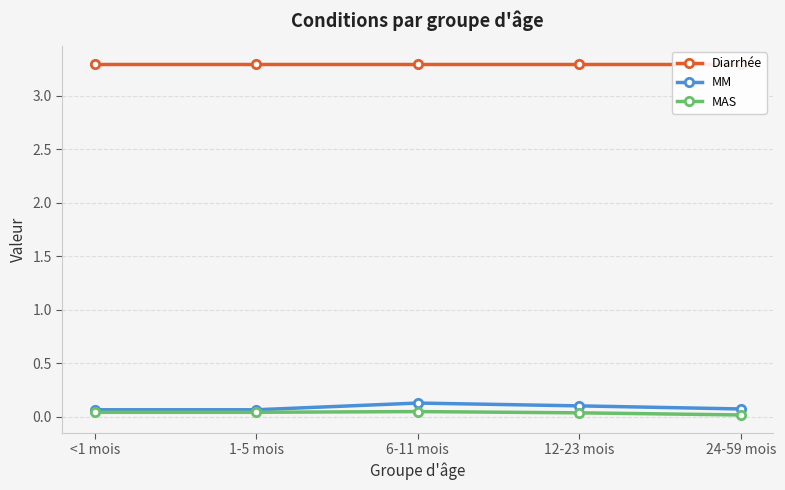

What is the value of the Diarrhée point at the 1st from the left?

3.3